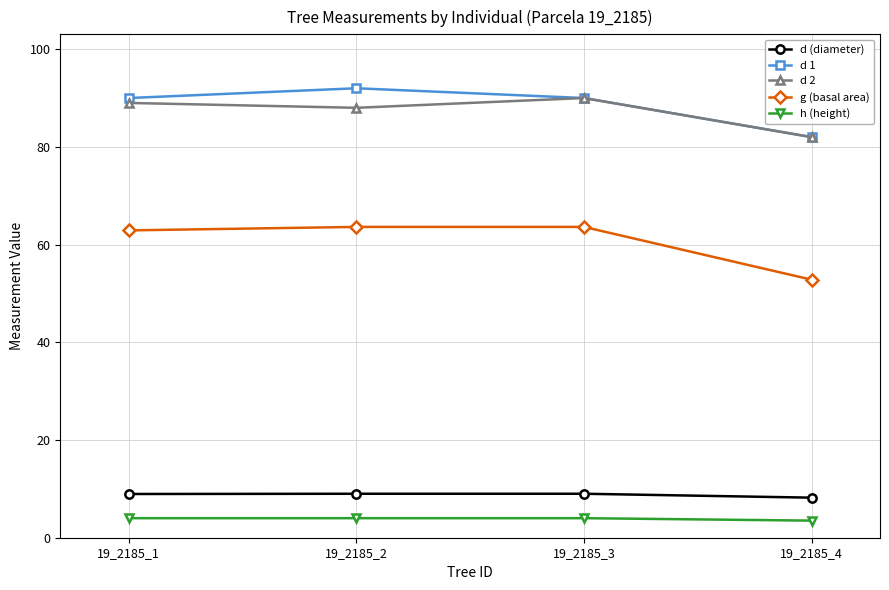

What is the value of the g (basal area) point at the 2nd from the left?

63.6